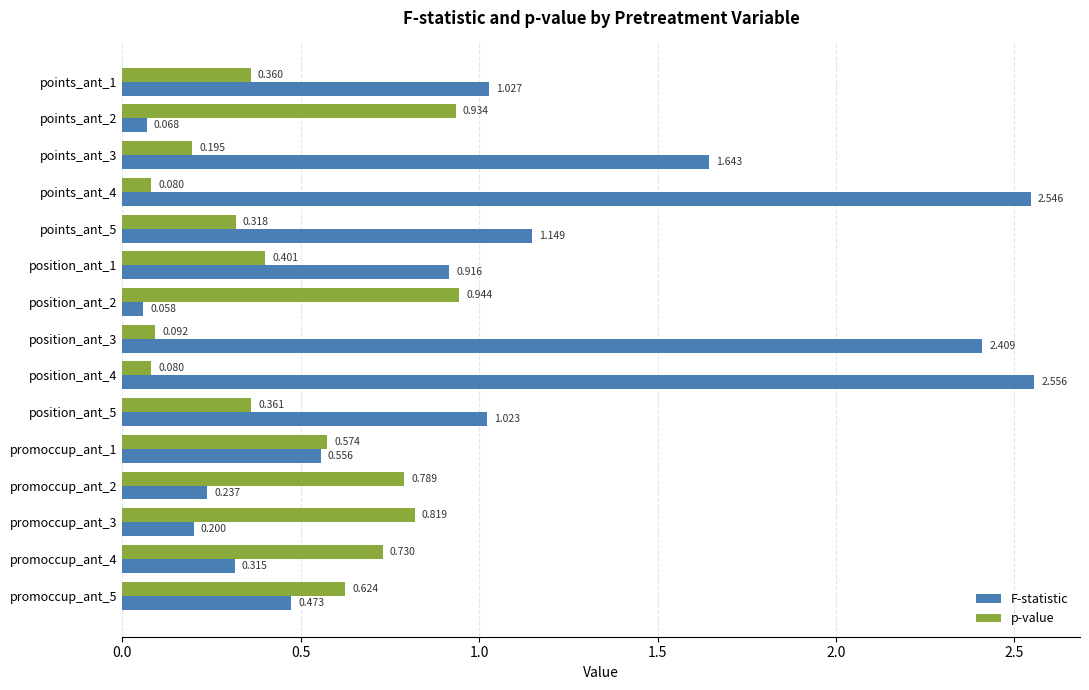

Which series has the largest range (max minus min)?

F-statistic